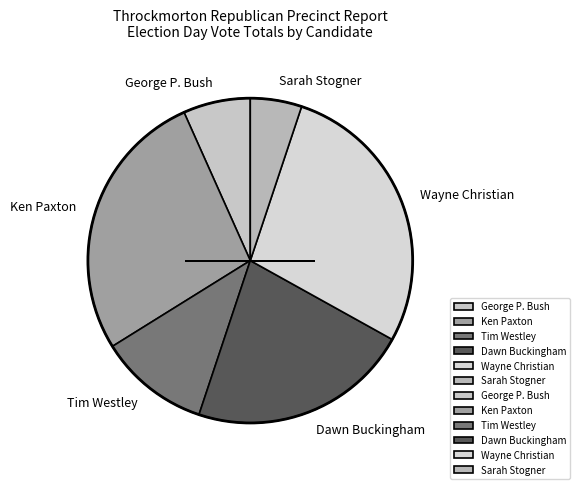

Rank the categories by value from lowest to highest.

Sarah Stogner, George P. Bush, Tim Westley, Dawn Buckingham, Ken Paxton, Wayne Christian